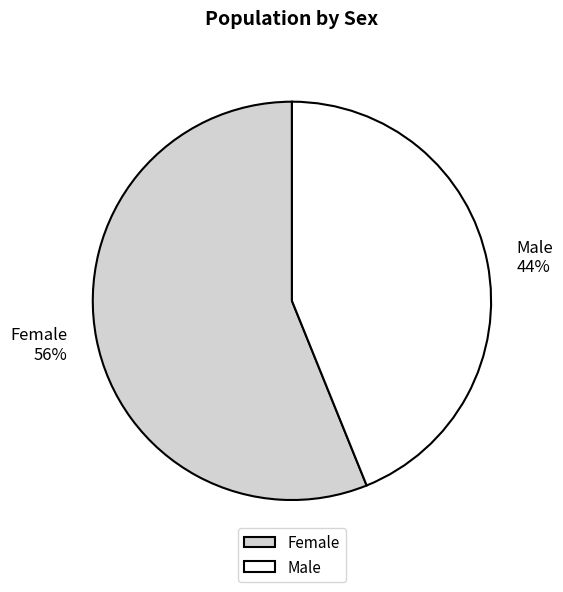

Rank the categories by value from highest to lowest.

Female, Male